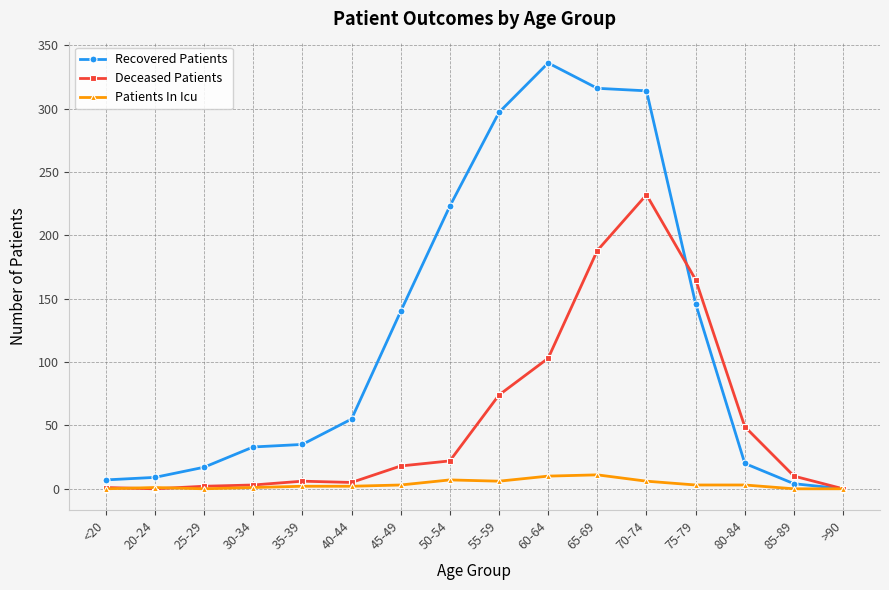

True or false: Patients In Icu has more than 0 points higher than both neighbors.

True